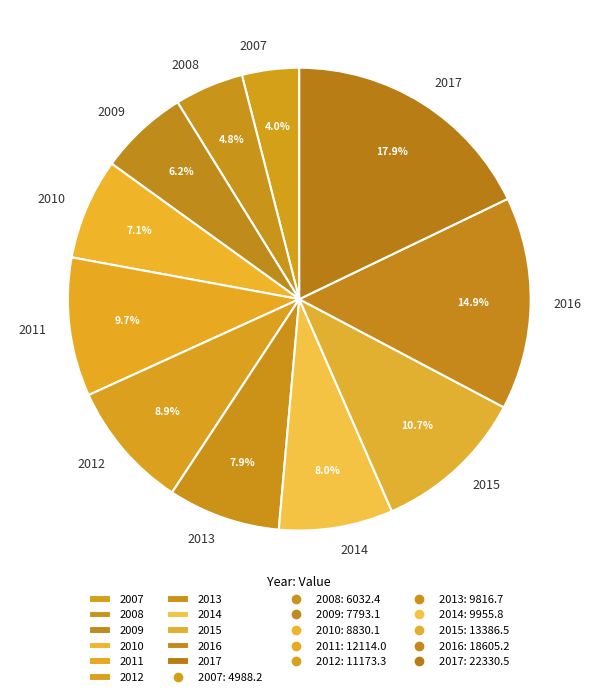

Which category has the biggest portion of the pie?

2017